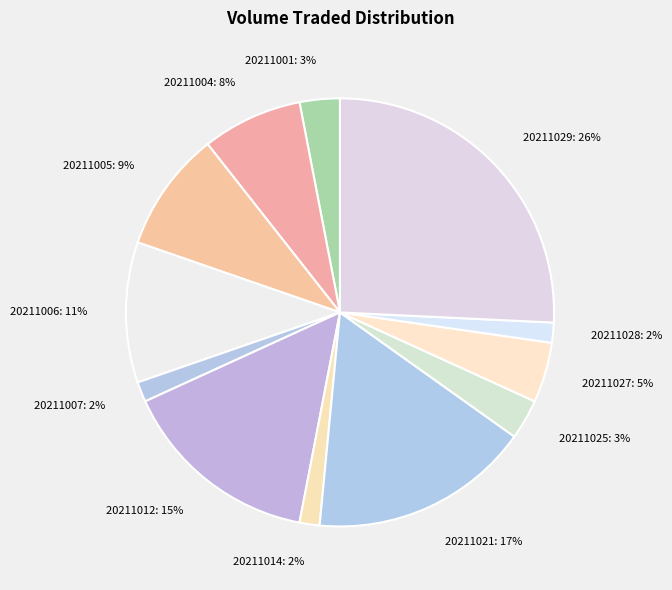

Which has a higher value, 20211029 or 20211001?

20211029